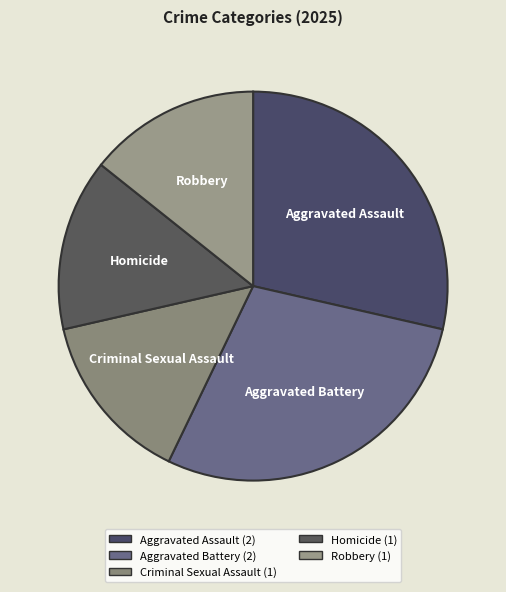

Do Criminal Sexual Assault and Homicide together represent more than half of the pie?

No